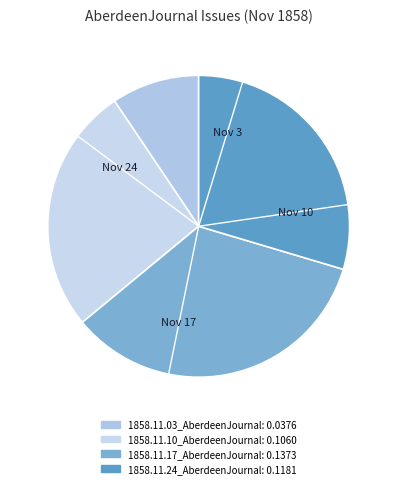

Is there a majority slice in this chart?

No